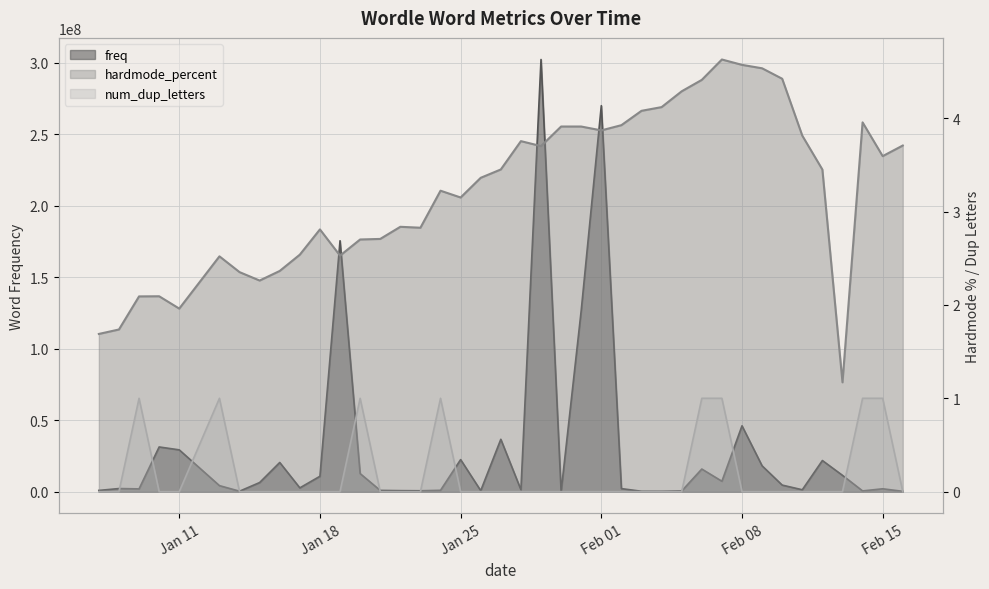

Between 2022-02-06 and 2022-02-07, which series saw the biggest shift?

freq